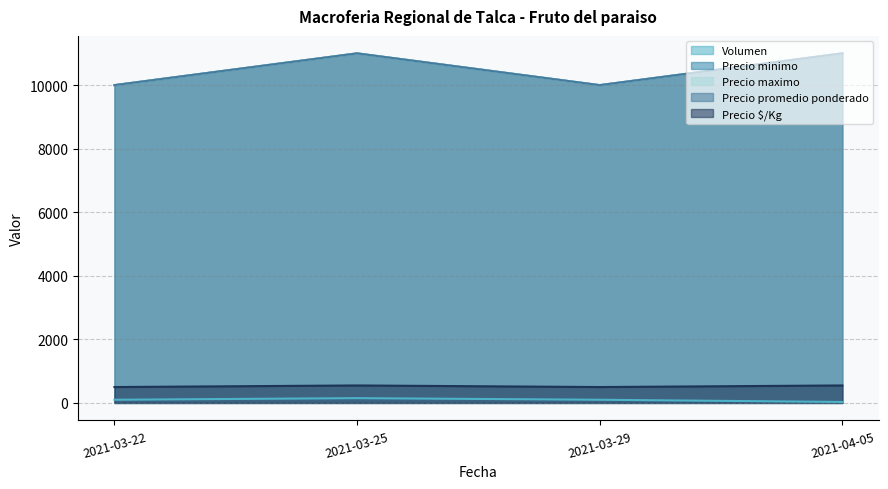

How many series are shown in this chart?

5